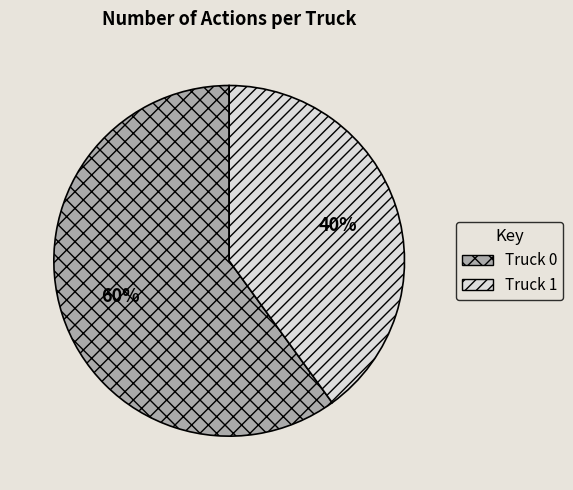

Does Truck 0 account for over 50% of the chart?

Yes